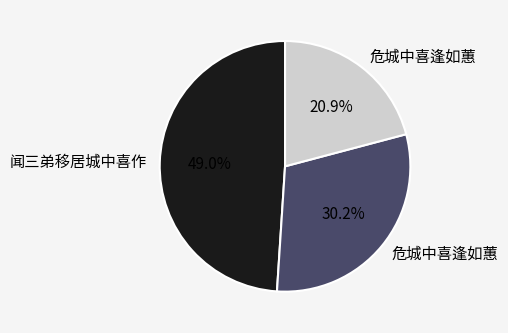

Is there a majority slice in this chart?

No